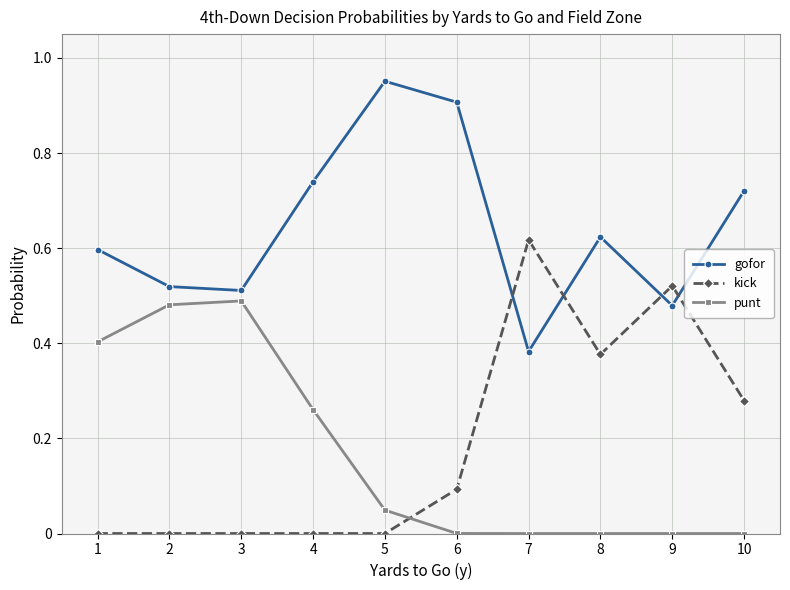

At which category does the chart reach its peak across all series?

5